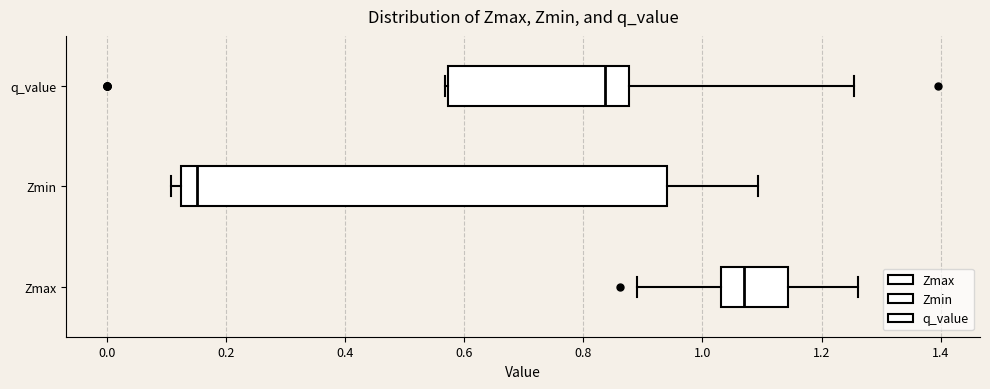

Reading bottom to top, read every box against the x-axis: the position of its median line, the range the box covers, and the ends of its whiskers. The values are not printed on the chart, so give them approximately, as read against the axis.

Zmax: median 1.06, box 1.04 to 1.14, whiskers 0.90 to 1.26
Zmin: median 0.14, box 0.12 to 0.94, whiskers 0.10 to 1.10
q_value: median 0.84, box 0.58 to 0.88, whiskers 0.56 to 1.26